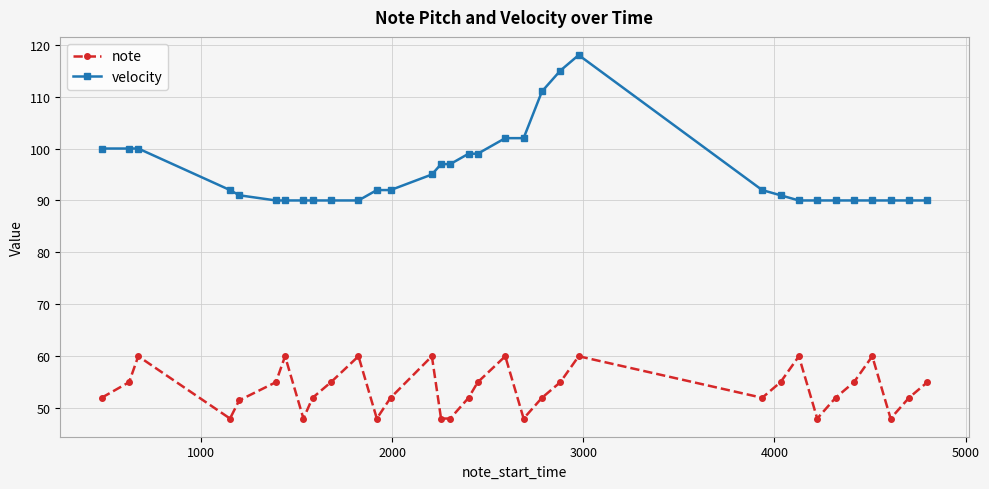

True or false: note and velocity intersect in this chart.

False